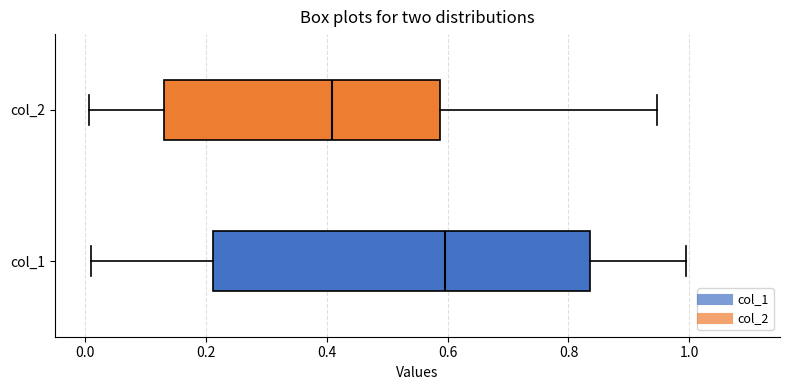

Comparing the boxes themselves (not the whiskers), which one is the widest?

col_1